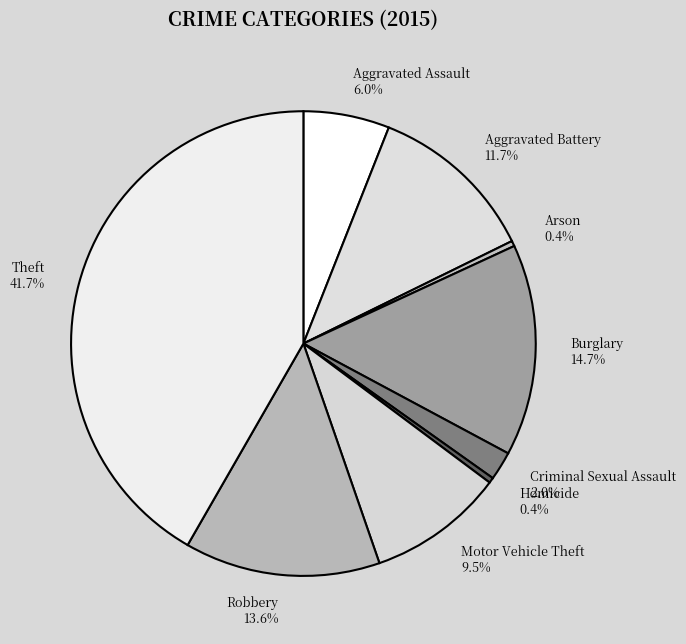

True or false: Burglary accounts for 15% of the total.

True